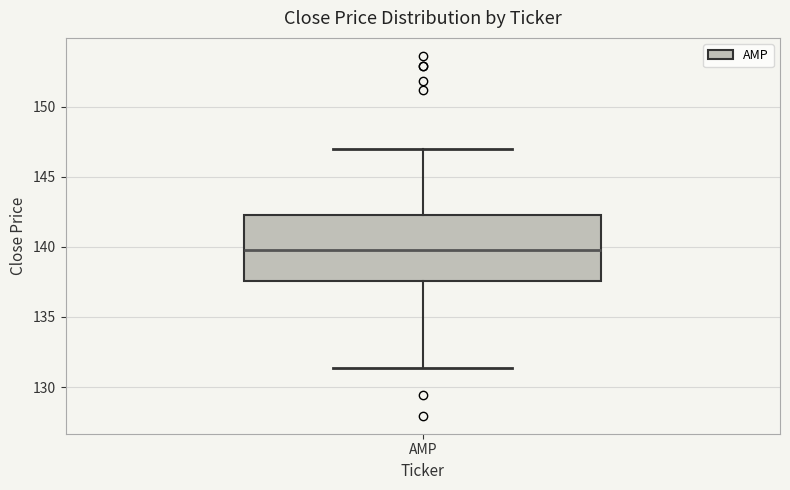

Where does the upper whisker of the box for AMP end on the y-axis? The values are not printed on the chart, so give them approximately, as read against the axis.

147.0